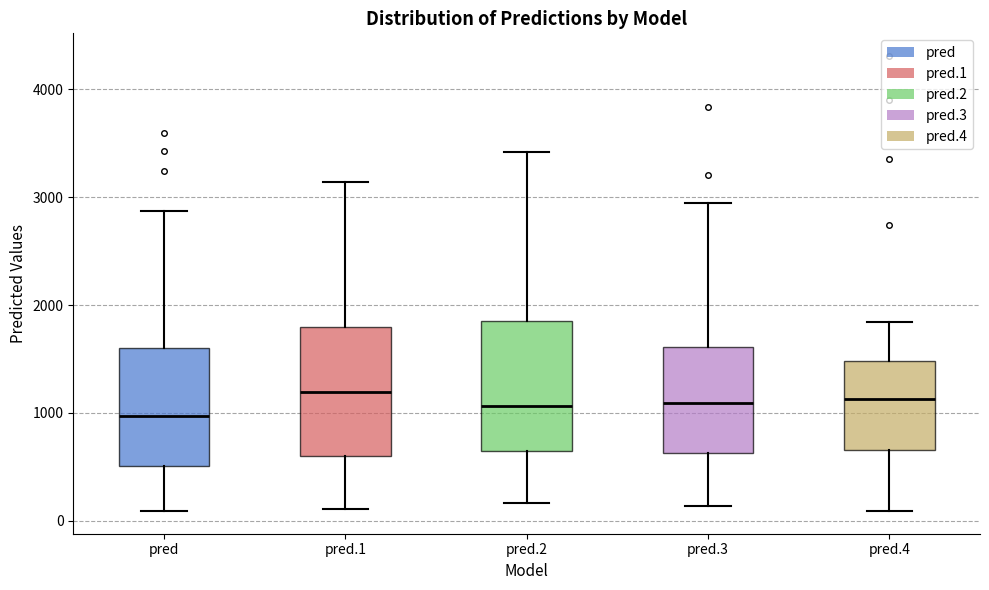

Reading left to right, read every box against the y-axis: the position of its median line, the range the box covers, and the ends of its whiskers. The values are not printed on the chart, so give them approximately, as read against the axis.

pred: median 1000, box 500 to 1600, whiskers 100 to 2900
pred.1: median 1200, box 600 to 1800, whiskers 100 to 3100
pred.2: median 1100, box 600 to 1900, whiskers 200 to 3400
pred.3: median 1100, box 600 to 1600, whiskers 100 to 2900
pred.4: median 1100, box 700 to 1500, whiskers 100 to 1800